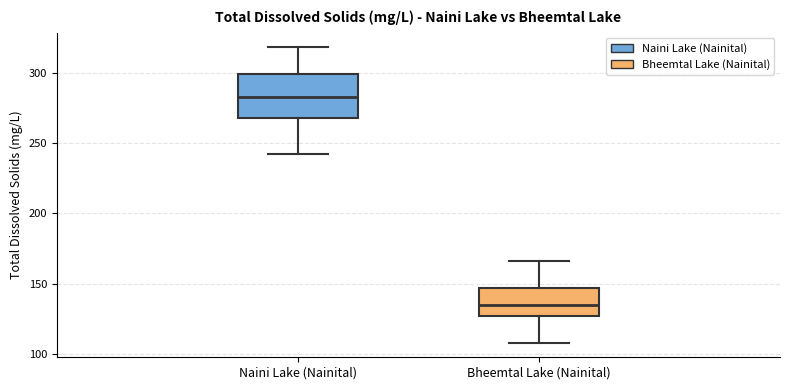

Which box's median line is the highest?

Naini Lake (Nainital)